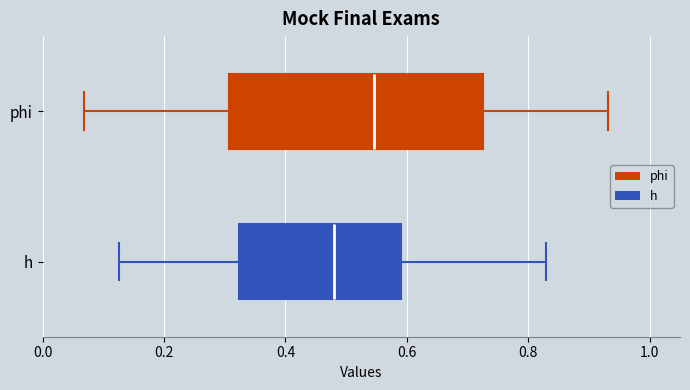

Which box is the widest, from its left edge to its right edge?

phi